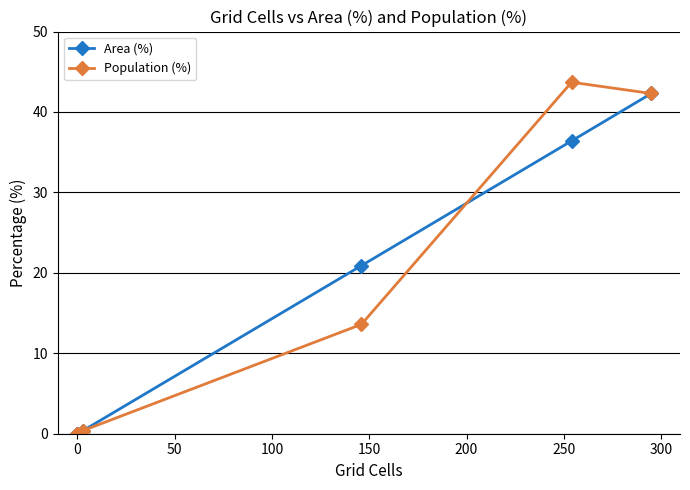

The value of Population (%) at 100 is 7.1. True or false?

False